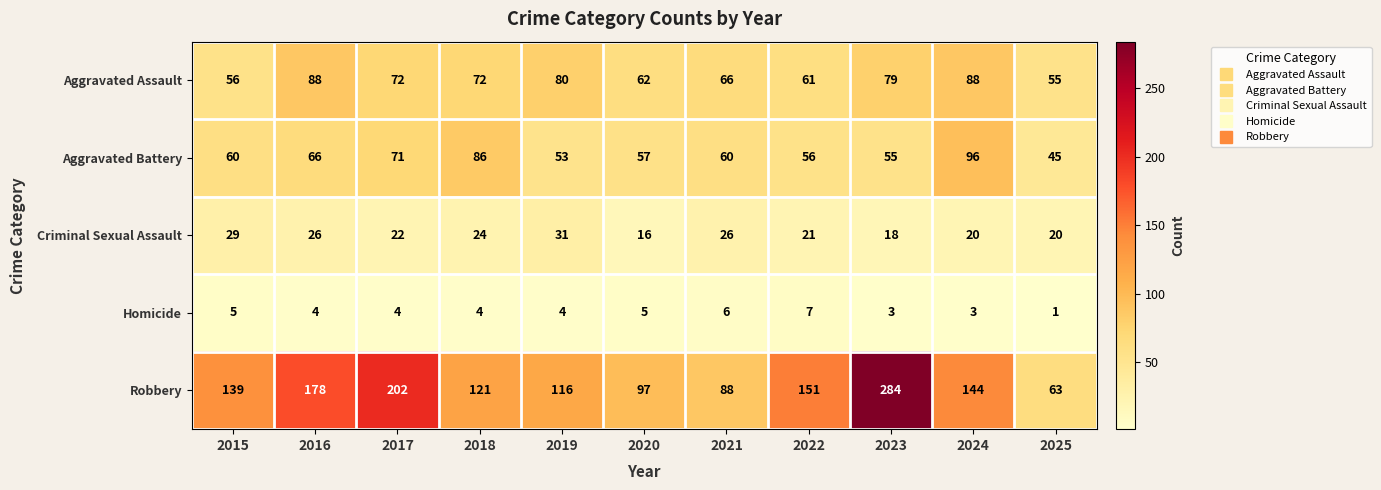

True or false: Criminal Sexual Assault has a value of 35 at 2024.

False